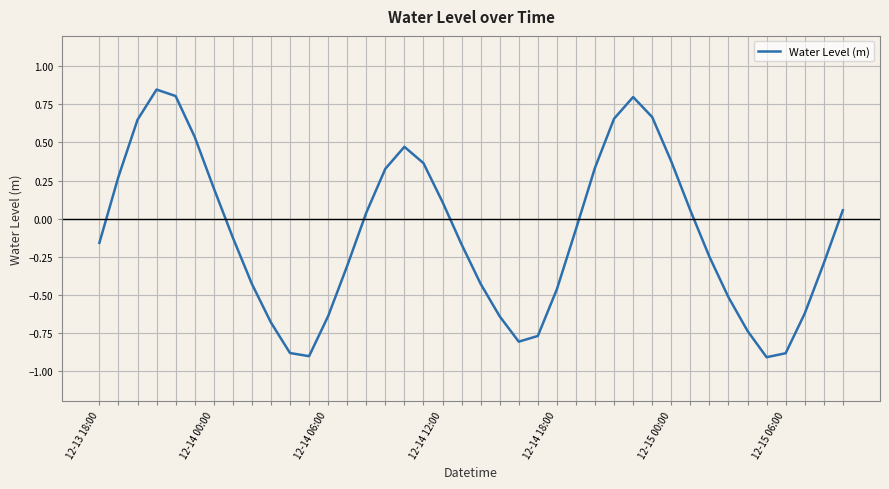

What is the minimum value shown in the chart?

-0.9